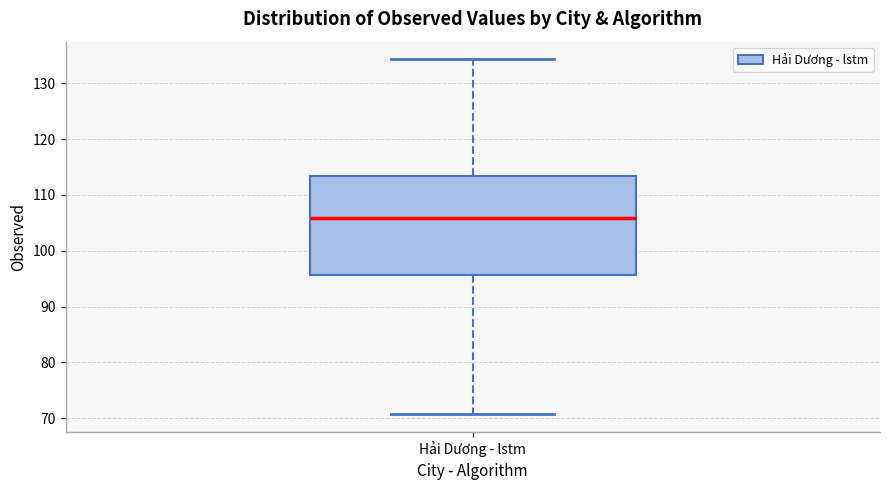

Transcribe this box plot: give where the median line is, the range the box spans, and where the two whiskers end, as read against the y-axis. The values are not printed on the chart, so give them approximately, as read against the axis.

median 106, box 96 to 113, whiskers 71 to 134